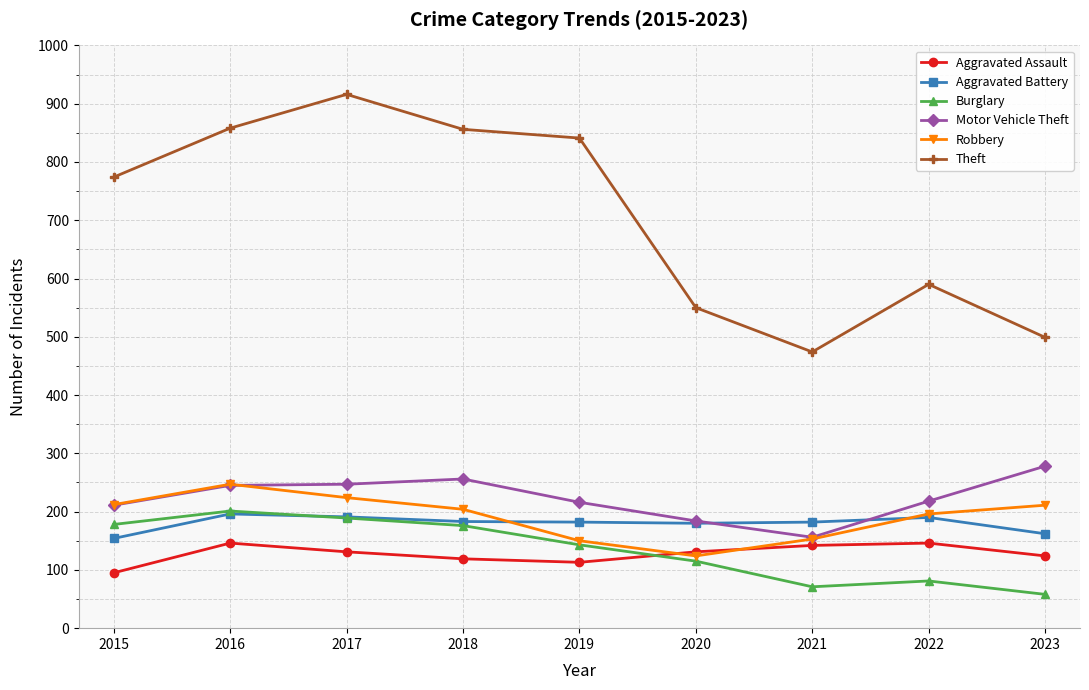

After their last crossing, which series has the higher values: Motor Vehicle Theft or Robbery?

Motor Vehicle Theft